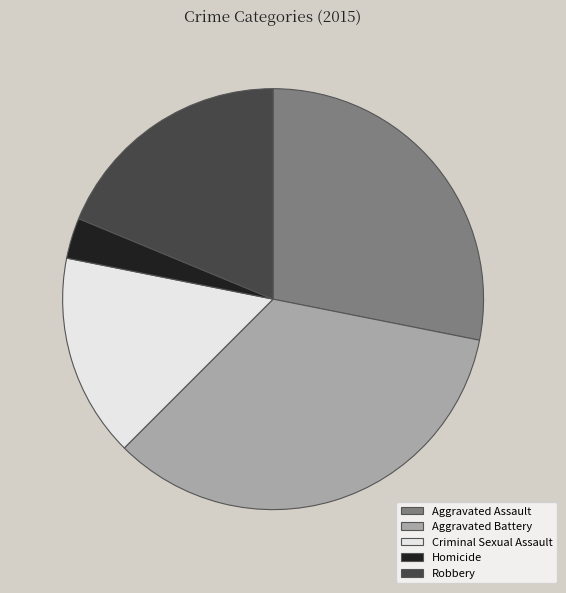

Do Robbery and Aggravated Battery together represent more than half of the pie?

Yes